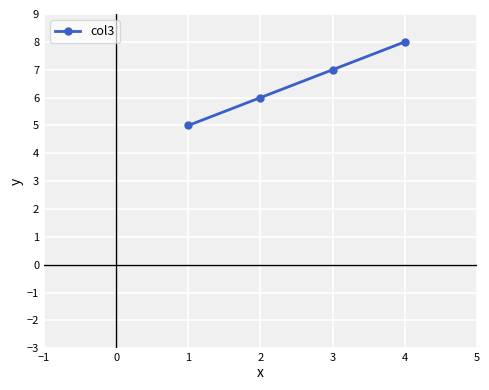

What is the difference between the second highest and second lowest values?

1